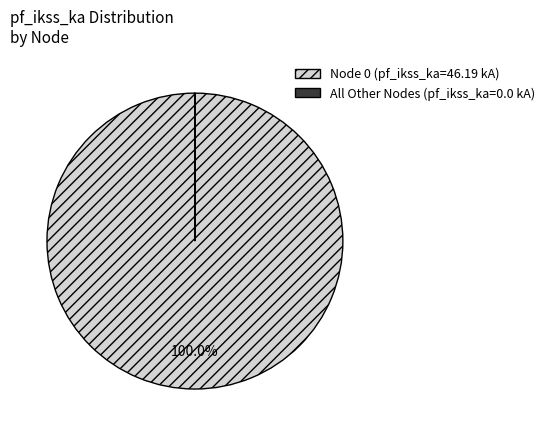

Is there a majority slice in this chart?

Yes